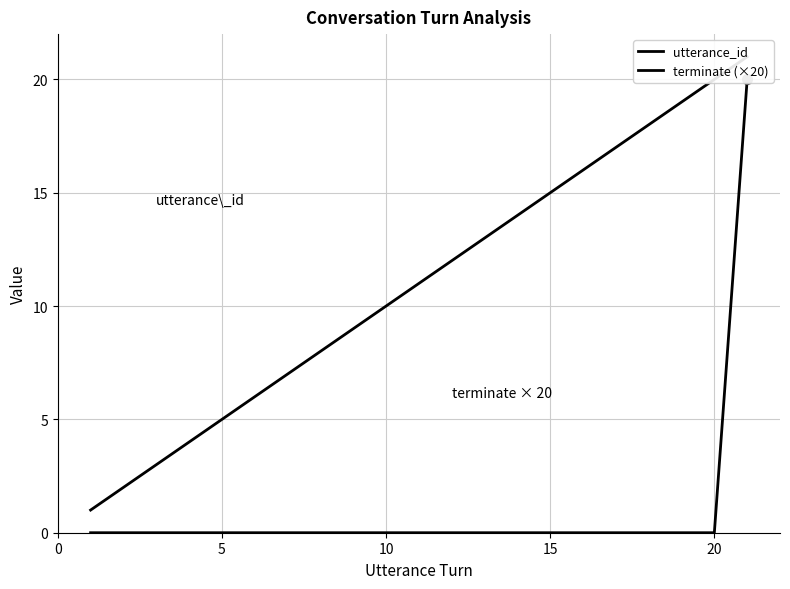

Is the value of utterance_id at 0 greater than the value of terminate (×20) at 10?

Yes